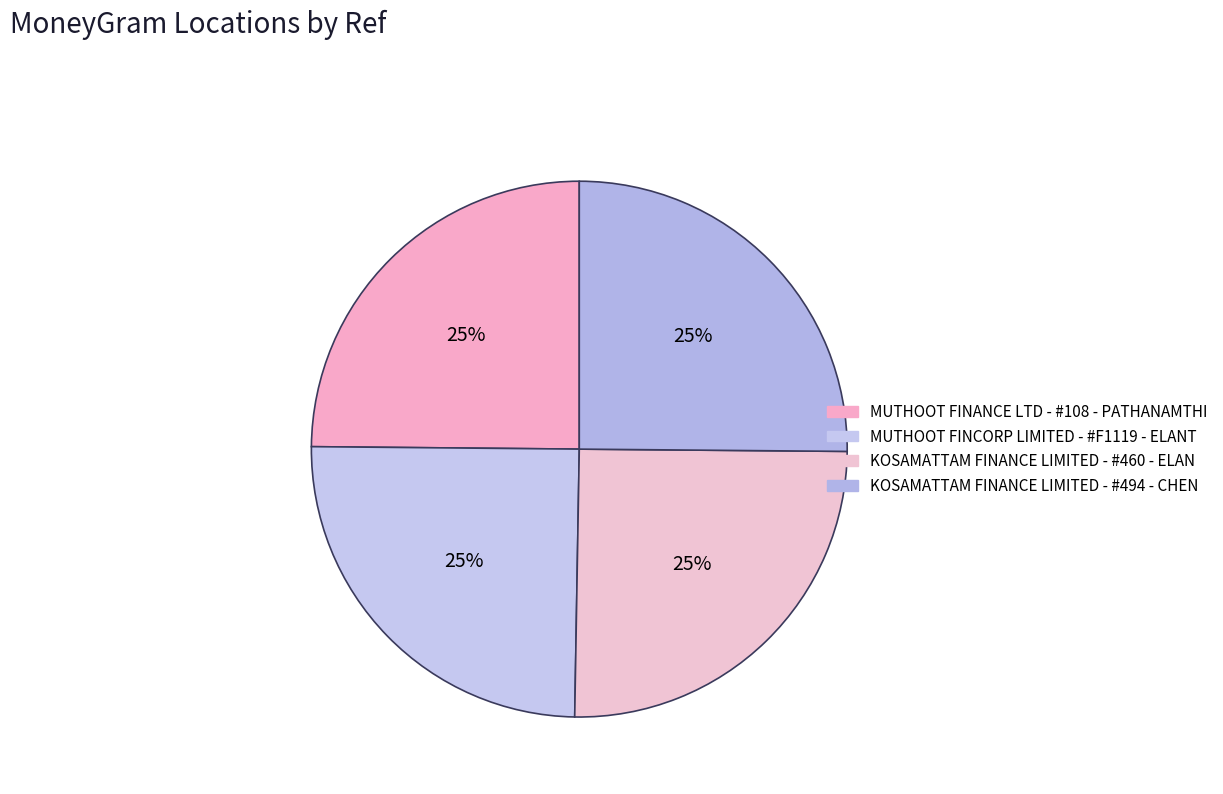

How many segments does this pie chart have?

4